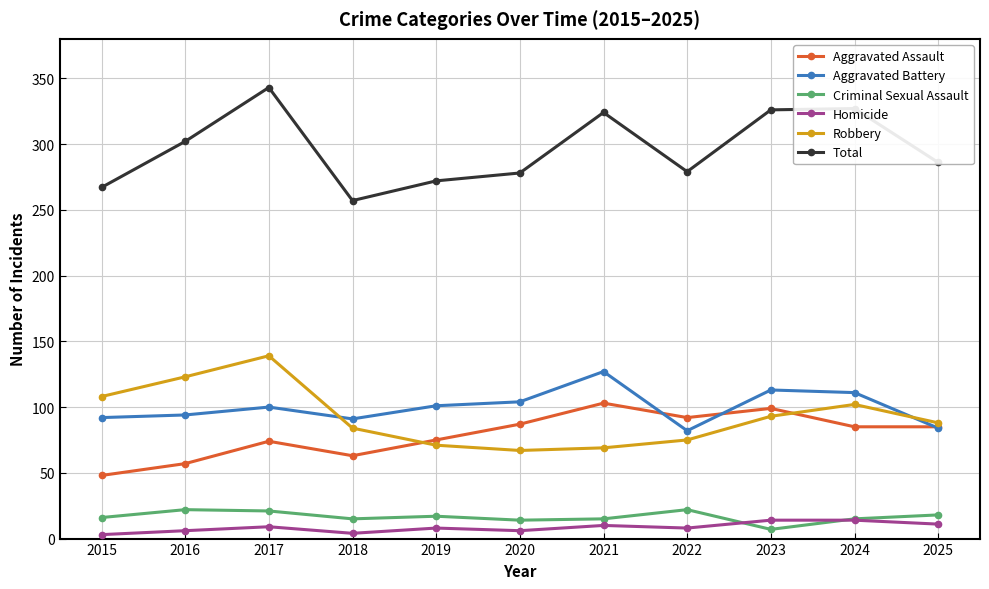

Which series changed the most between 2020 and 2024?

Total